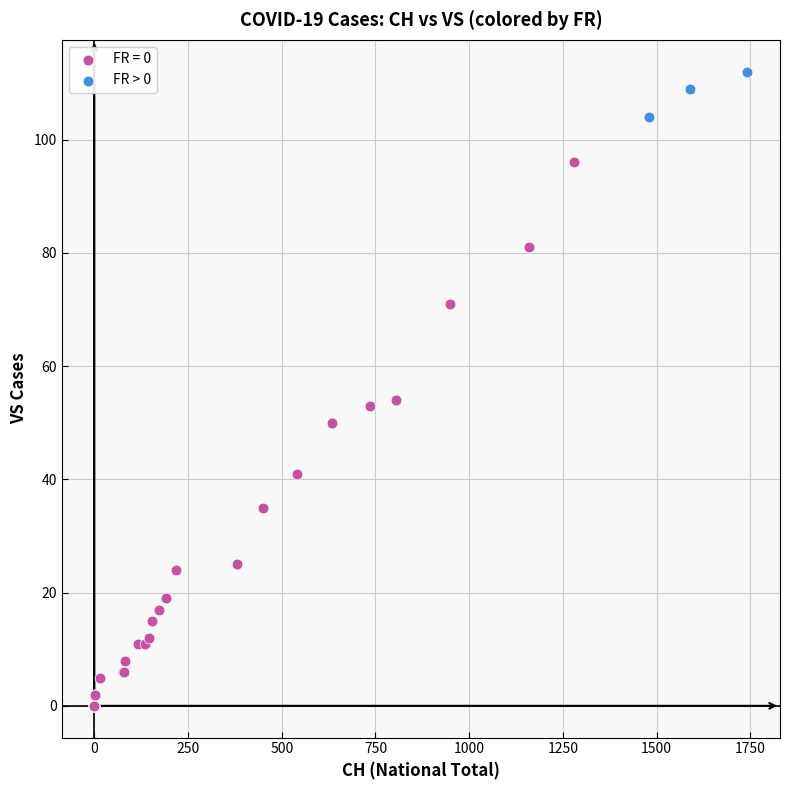

Which series contains the lowest Y value?

FR = 0